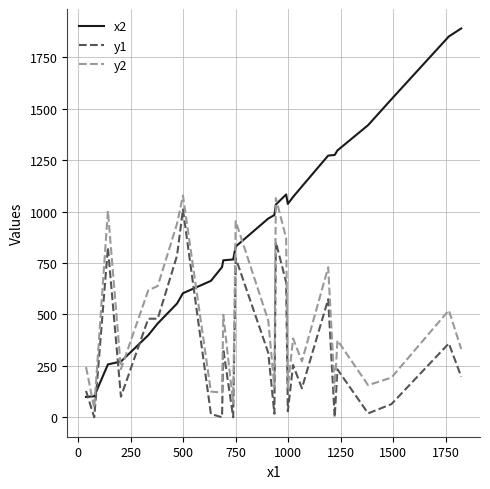

True or false: x2 has more than 0 points higher than both neighbors.

True